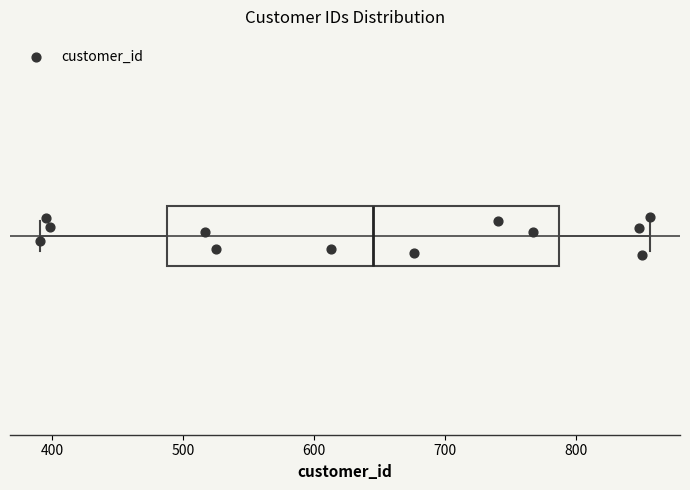

Transcribe this box plot: give where the median line is, the range the box spans, and where the two whiskers end, as read against the x-axis. The values are not printed on the chart, so give them approximately, as read against the axis.

median 640, box 490 to 790, whiskers 390 to 860